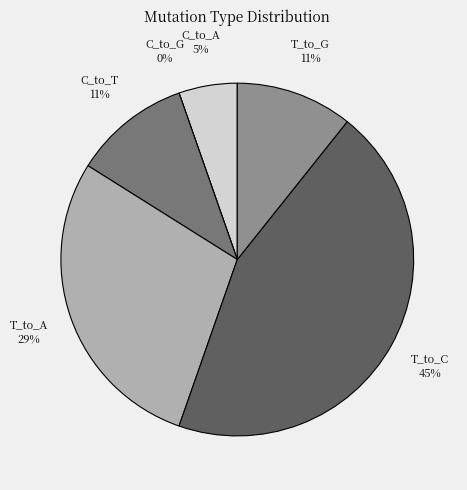

Which has a higher value, T_to_G or C_to_A?

T_to_G